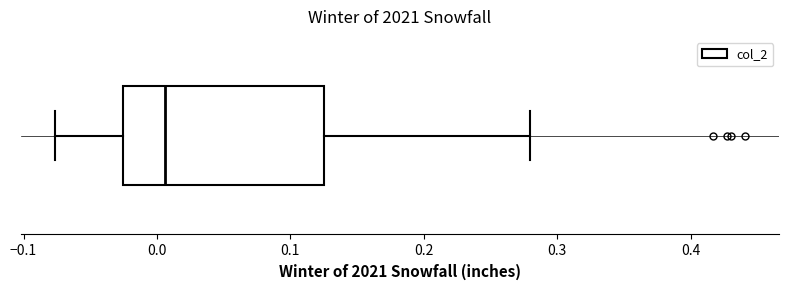

Read this box plot against the x-axis: the position of the median line, the range covered by the box, and the ends of both whiskers. The values are not printed on the chart, so give them approximately, as read against the axis.

median 0.01, box -0.03 to 0.12, whiskers -0.08 to 0.28